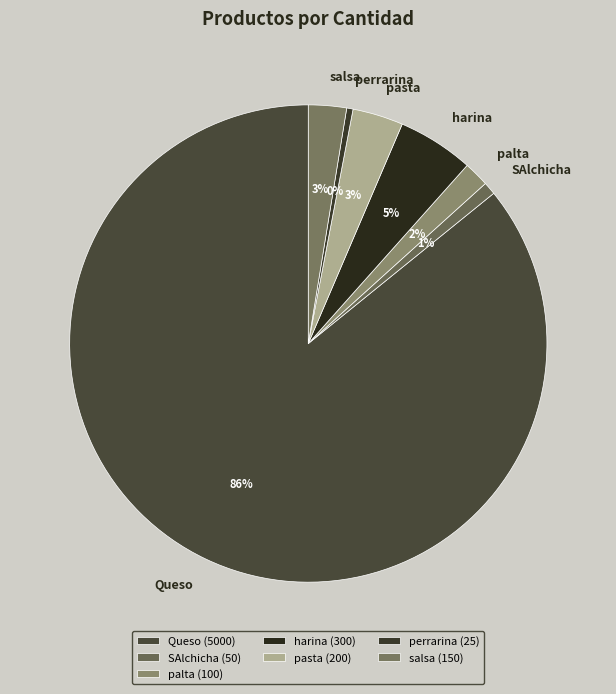

To the nearest percent, what is the average slice percentage?

14%